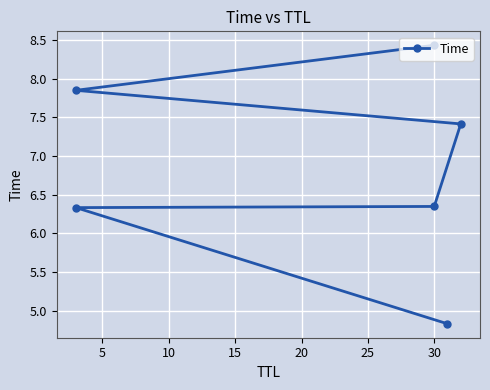

What is the sum of all values?

41.2